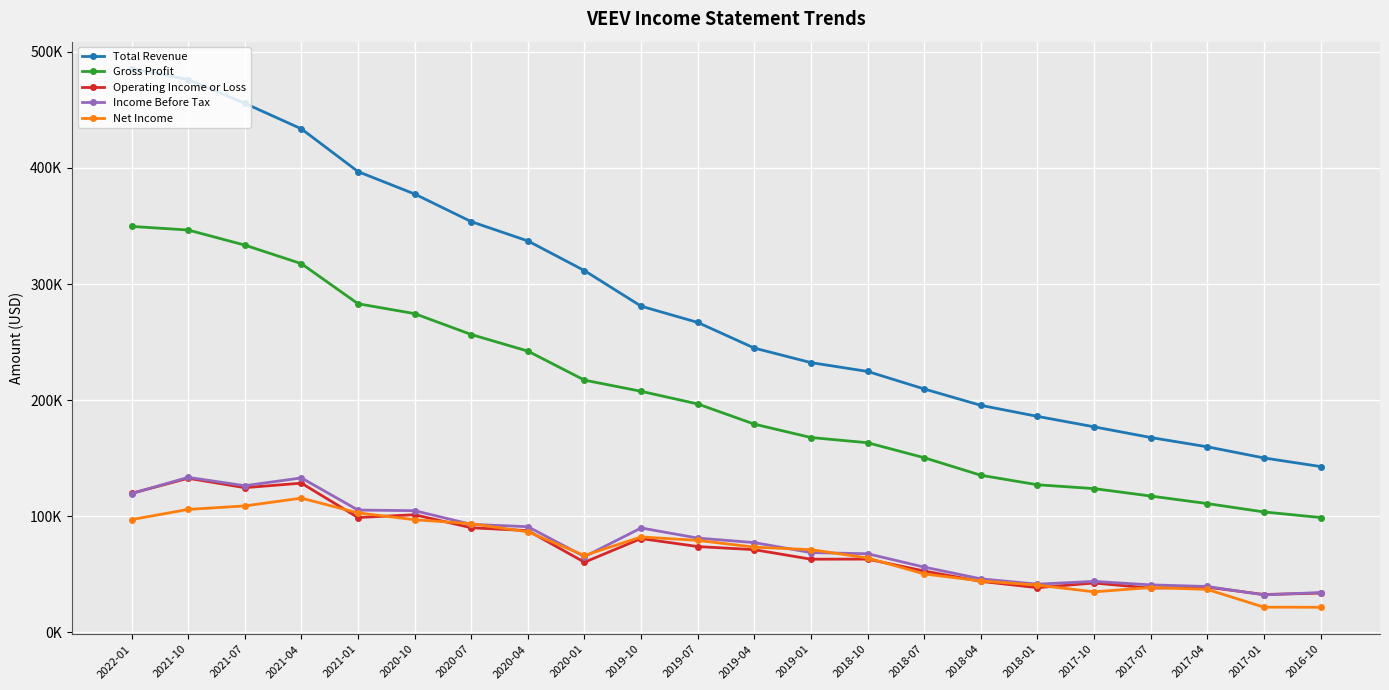

Is this an area chart (filled region under the line)?

No